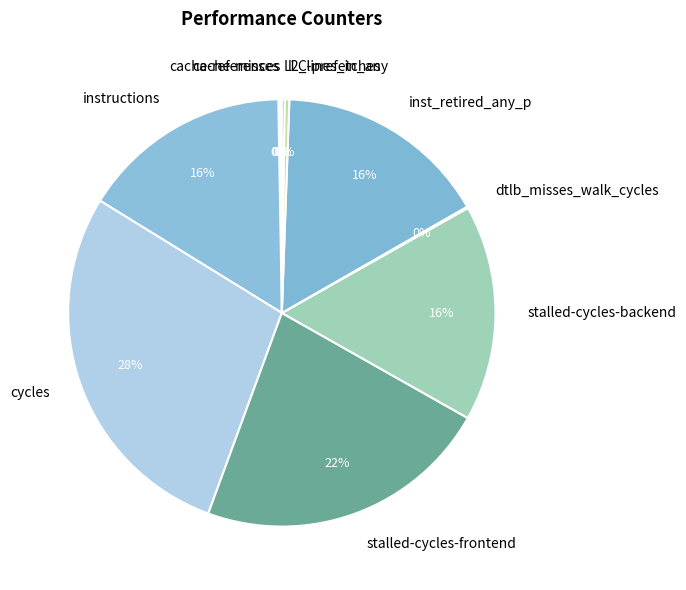

Which has a higher value, stalled-cycles-backend or l2_lines_in_any?

stalled-cycles-backend